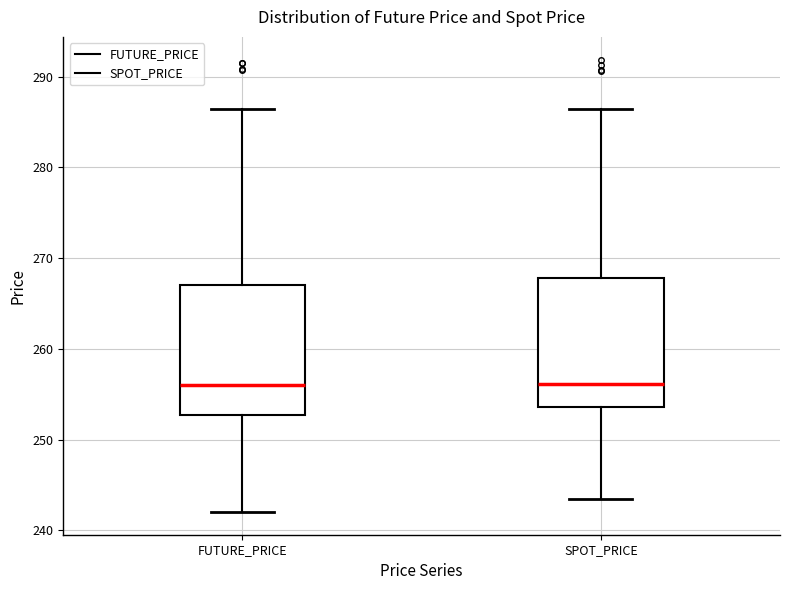

Where is the upper edge of the box for FUTURE_PRICE on the y-axis? The values are not printed on the chart, so give them approximately, as read against the axis.

267